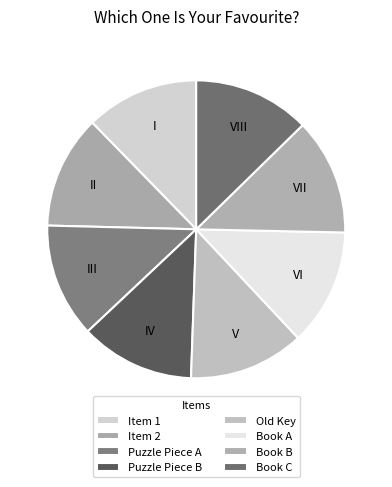

How many segments does this pie chart have?

8